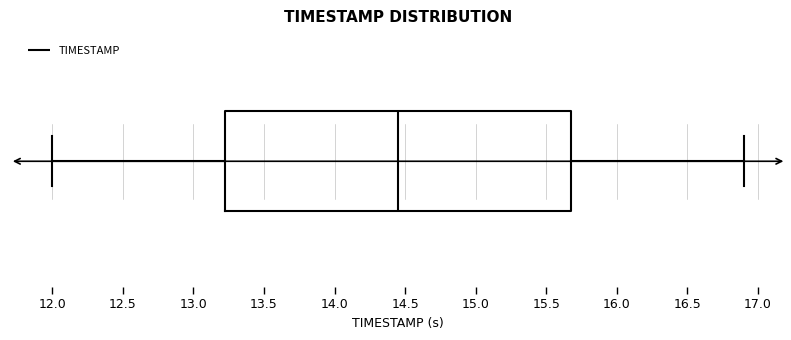

Transcribe this box plot: give where the median line is, the range the box spans, and where the two whiskers end, as read against the x-axis. The values are not printed on the chart, so give them approximately, as read against the axis.

median 14.45, box 13.25 to 15.70, whiskers 12.00 to 16.90